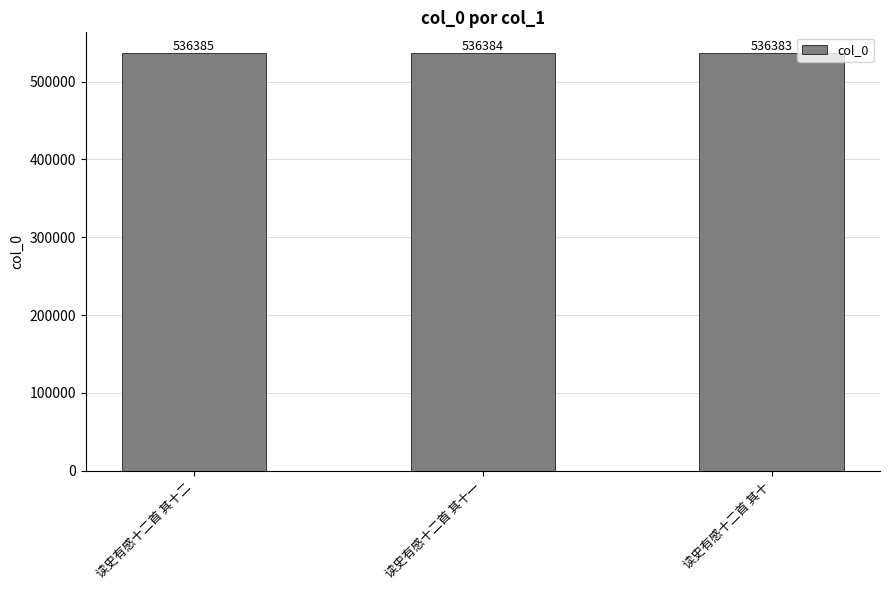

What is the sum of the values at 读史有感十二首 其十一 and 读史有感十二首 其十二?

1072769